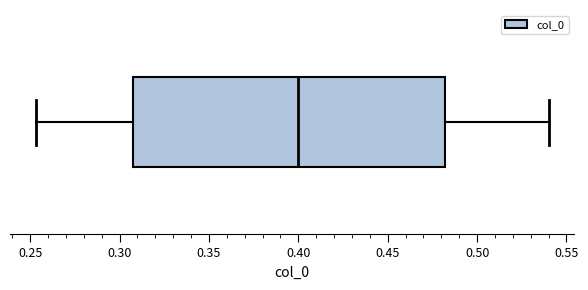

Where does the right whisker of the box end on the x-axis? The values are not printed on the chart, so give them approximately, as read against the axis.

0.540